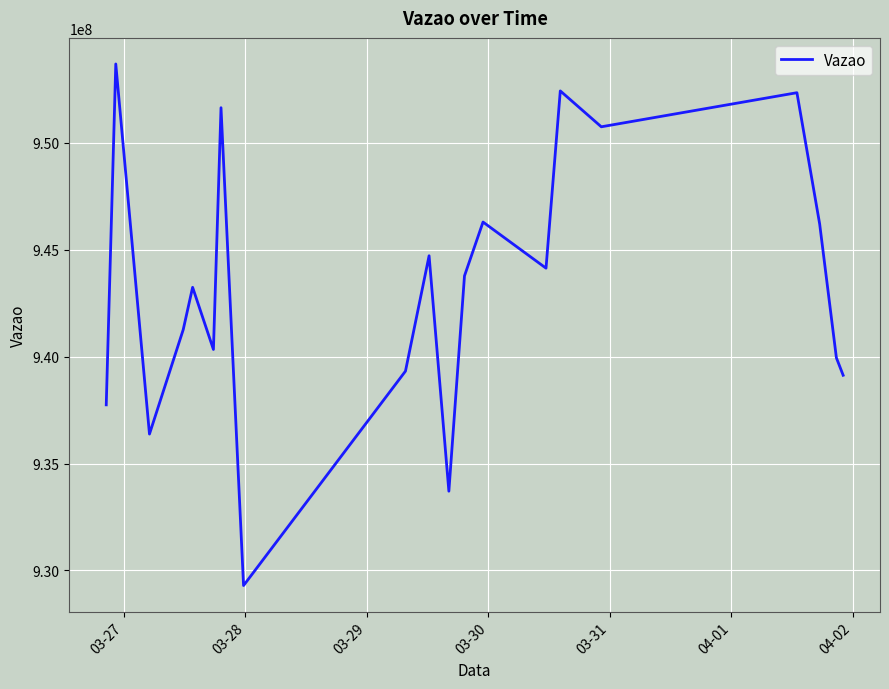

What is the difference between the second highest and second lowest values?

18717664